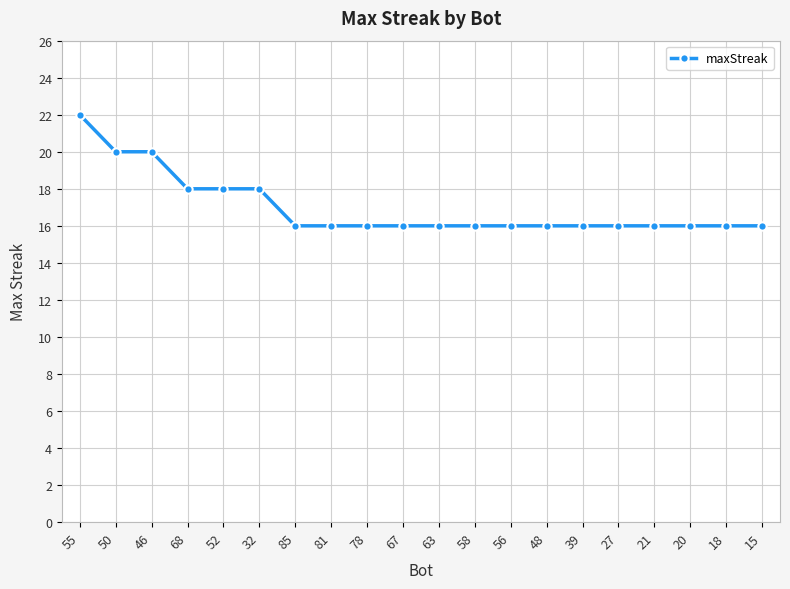

What is the change in value from 55 to 58?

-6